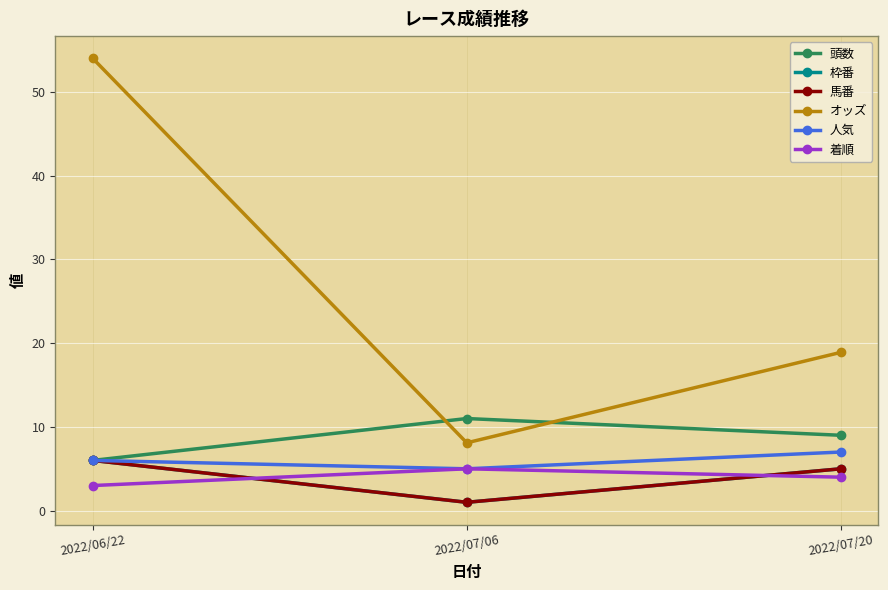

What is the label of the 3rd point from the right?

2022/06/22